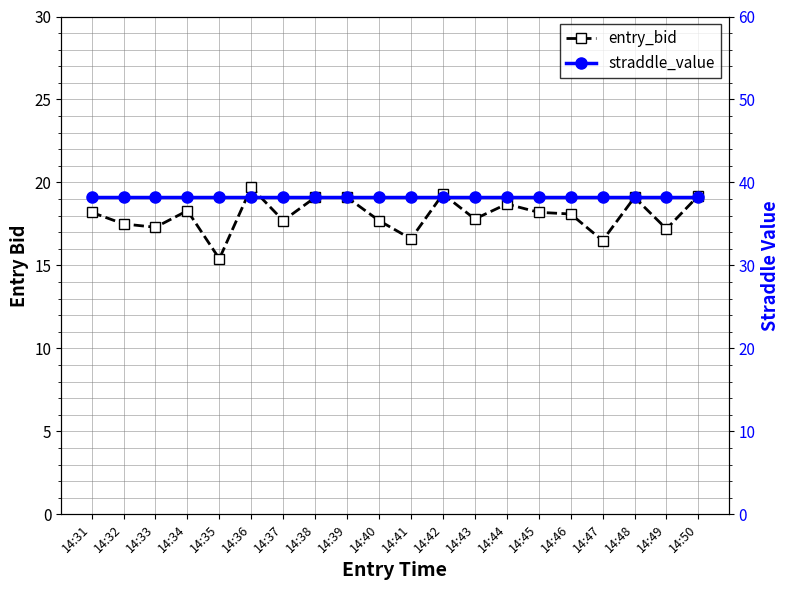

Reading left to right, transcribe all the data shown in this chart.

entry_bid: 18.2	17.5	17.3	18.3	15.4	19.7	17.7	19.1	19.1	17.7	16.6	19.3	17.8	18.7	18.2	18.1	16.5	19.1	17.2	19.2
straddle_value: 38.3	38.3	38.3	38.3	38.3	38.3	38.3	38.3	38.3	38.3	38.3	38.3	38.3	38.3	38.3	38.3	38.3	38.3	38.3	38.3